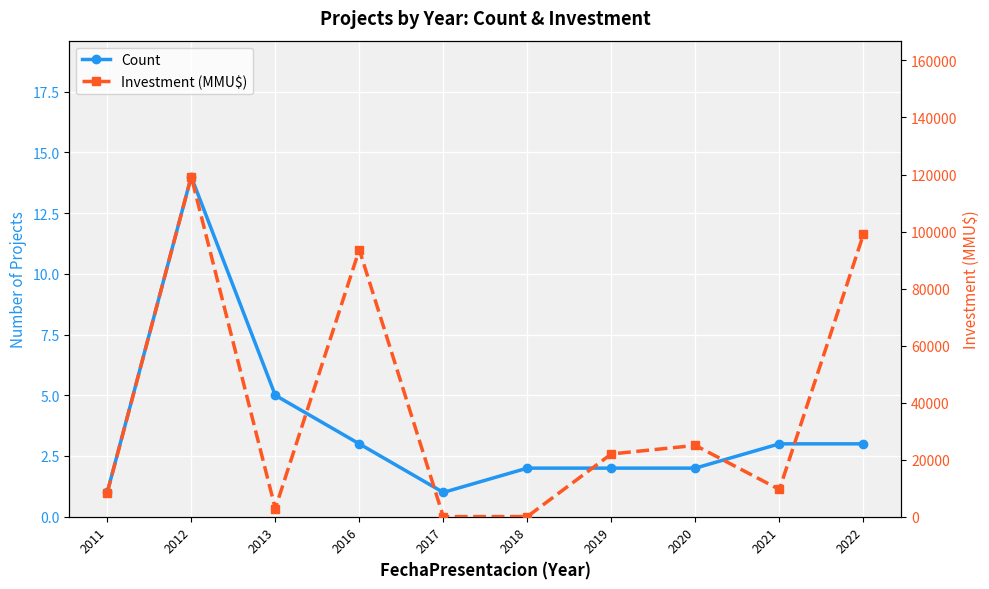

Is it true that Investment (MMU$) equals 64734 at 2016?

False